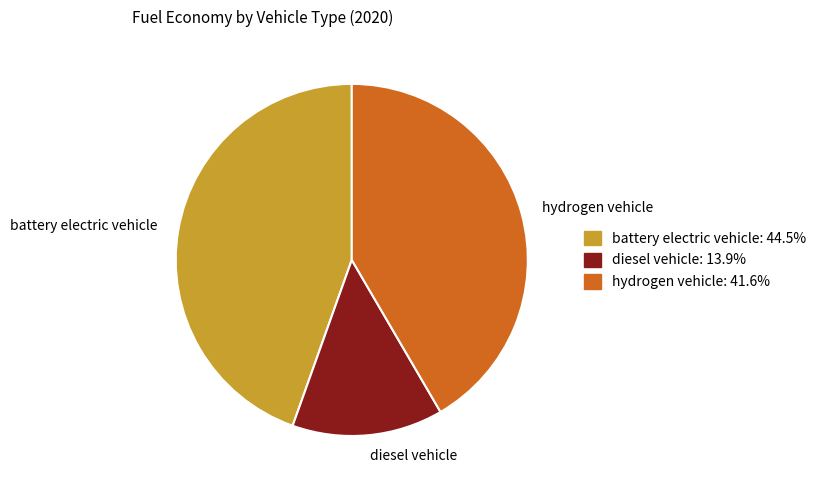

Do battery electric vehicle and diesel vehicle together represent more than half of the pie?

Yes